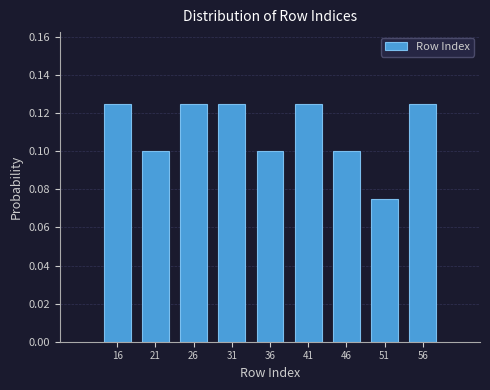

How tall is the bar that spans 44 to 49 on the x-axis? The values are not printed on the chart, so give them approximately, as read against the axis.

0.100